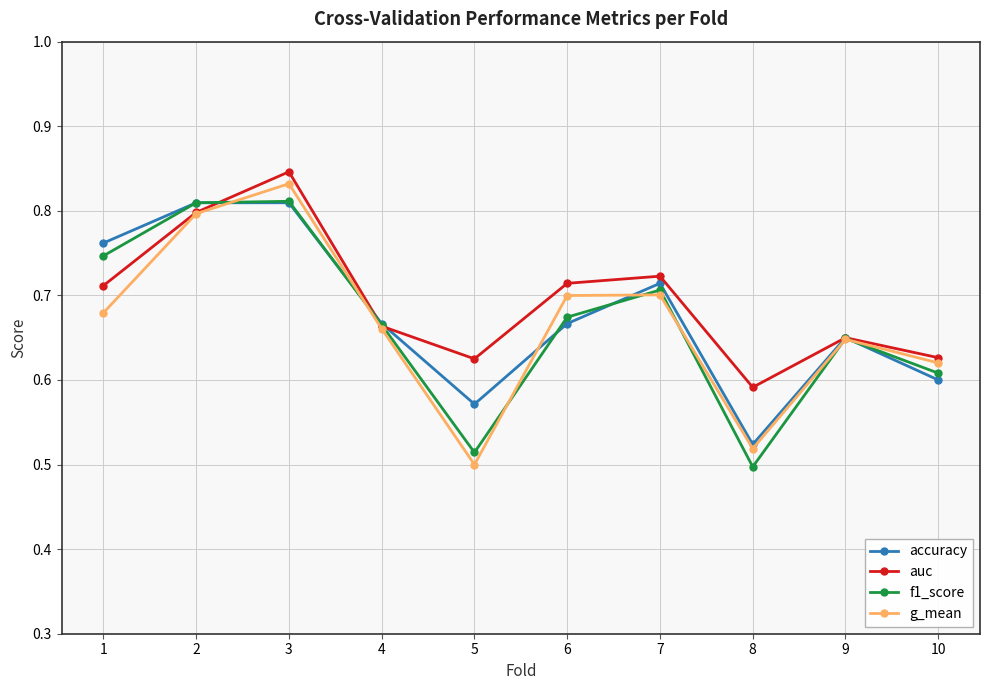

At how many categories does at least one series exceed 0?

10